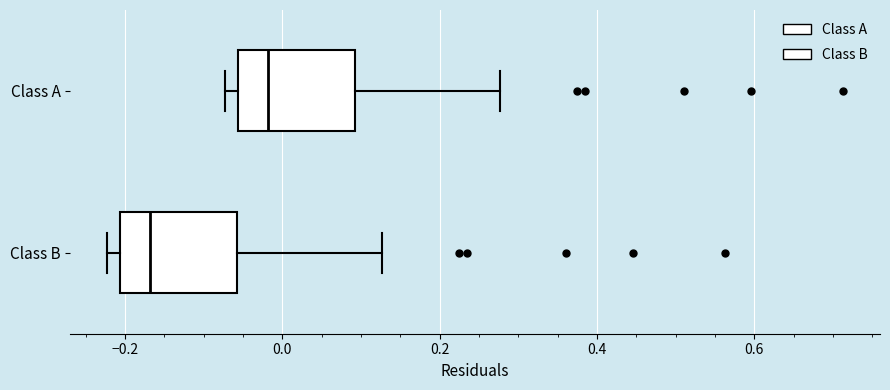

Which box has the furthest to the left median line?

Class B